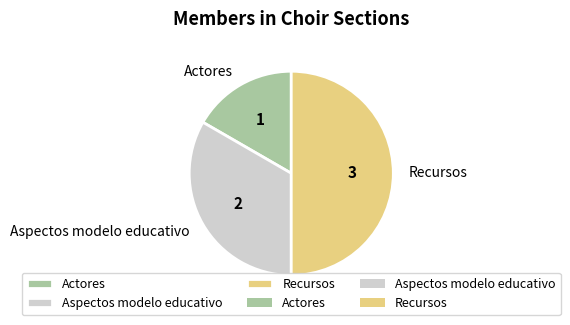

Which slice is the largest?

Recursos